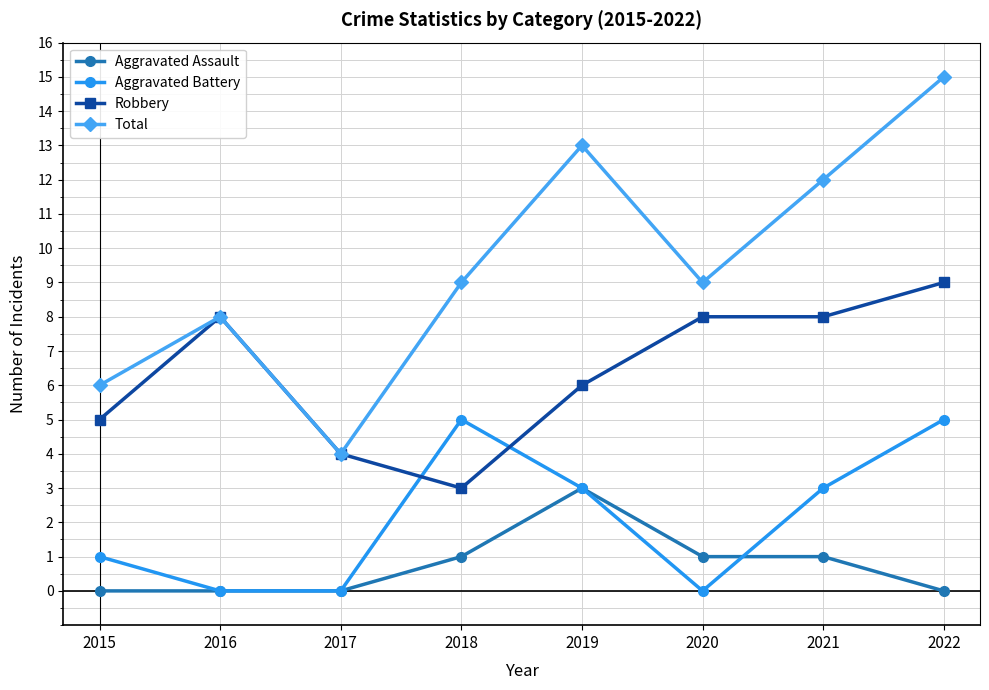

True or false: Robbery has more than 0 interior local peaks.

True